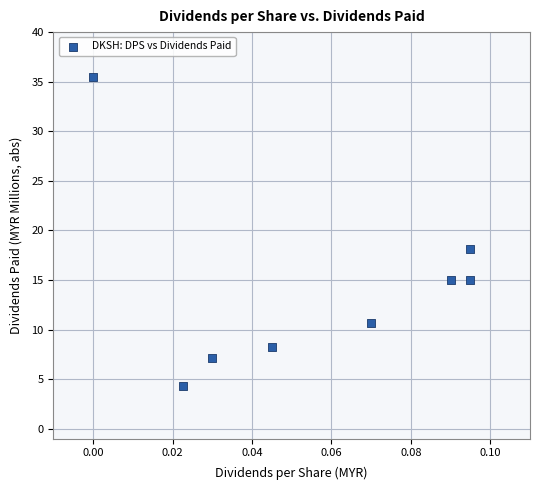

What is the range of Y values (max minus min)?

31.2